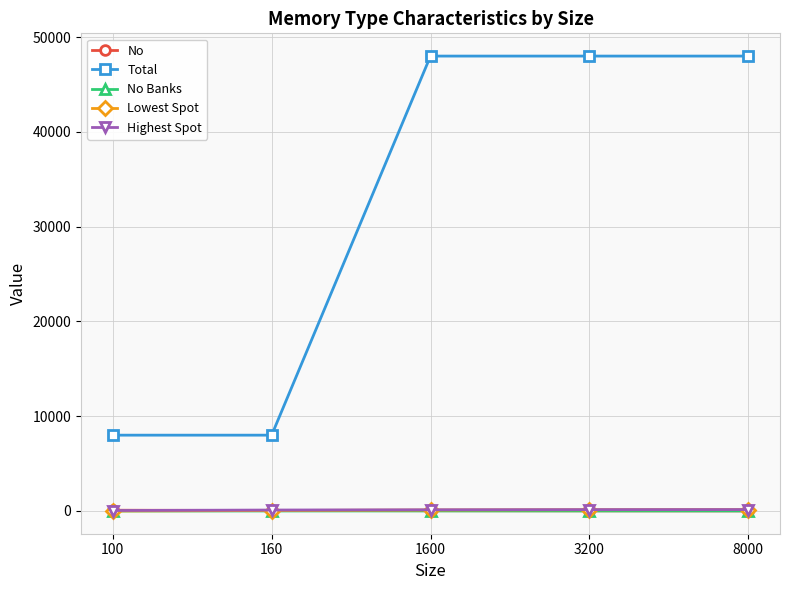

What is the value of the No point at the 2nd from the left?

50